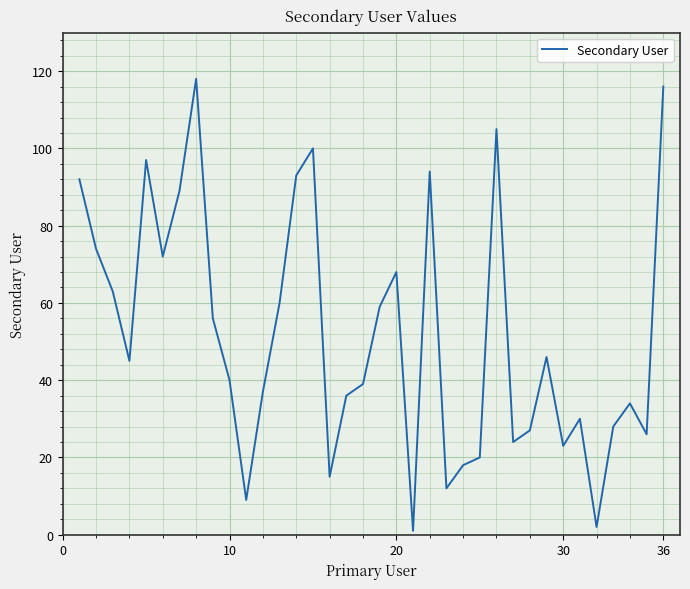

What is the difference between the second highest and minimum values?

115